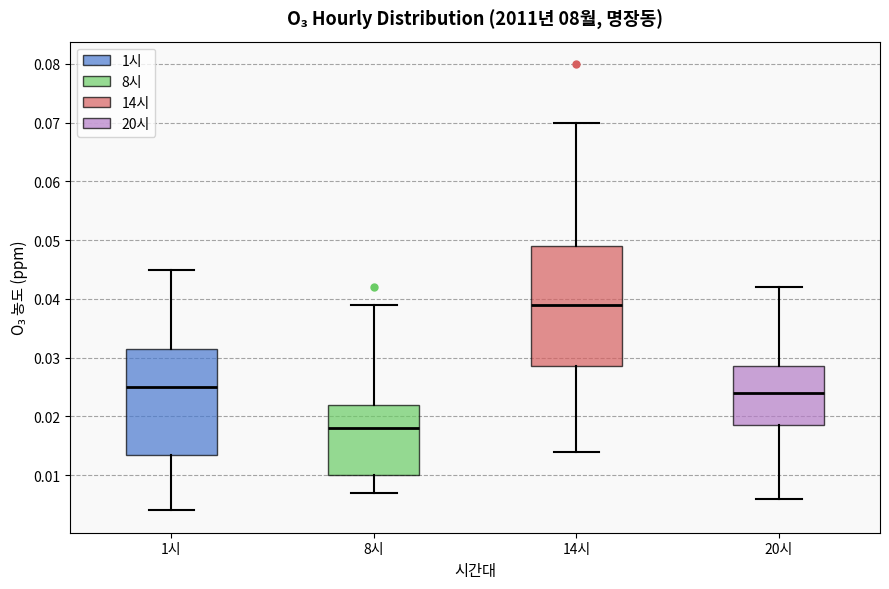

Which box is the tallest, from its lower edge to its upper edge?

14시